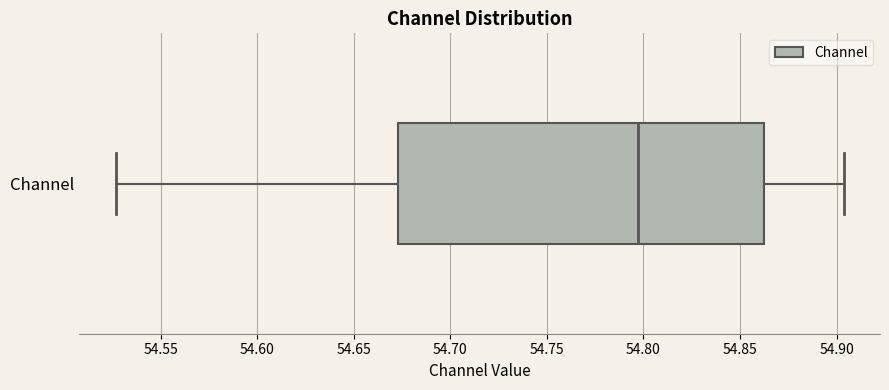

Read this box plot against the x-axis: the position of the median line, the range covered by the box, and the ends of both whiskers. The values are not printed on the chart, so give them approximately, as read against the axis.

median 54.795, box 54.675 to 54.860, whiskers 54.525 to 54.905